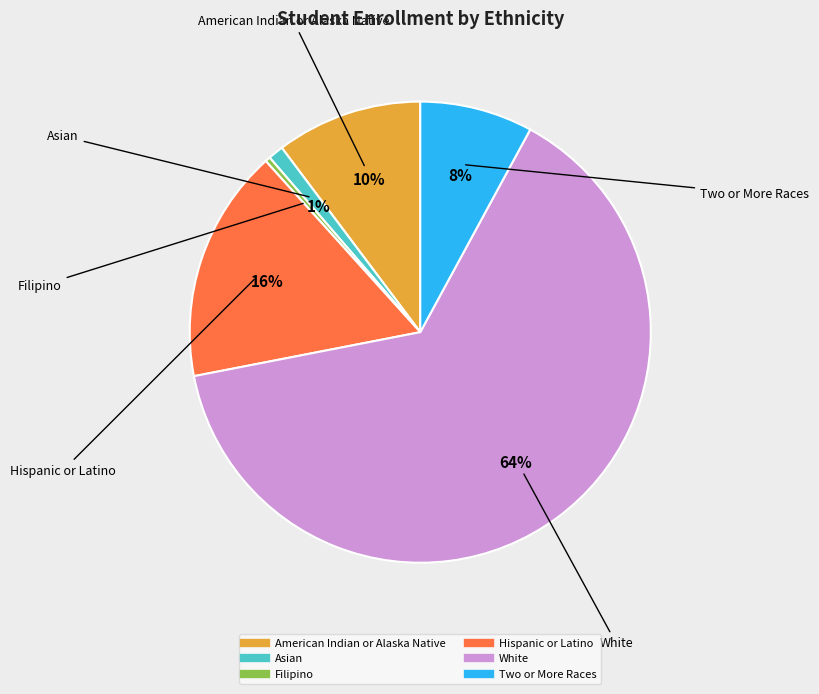

To the nearest percent, what portion does American Indian or Alaska Native represent?

10%